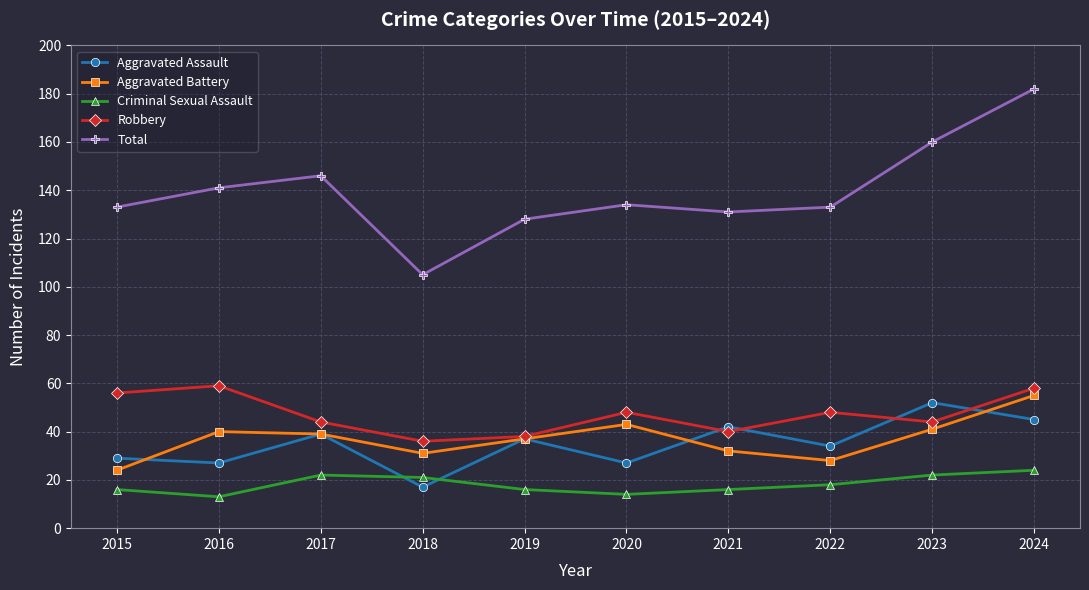

True or false: Criminal Sexual Assault and Total cross at least once.

False